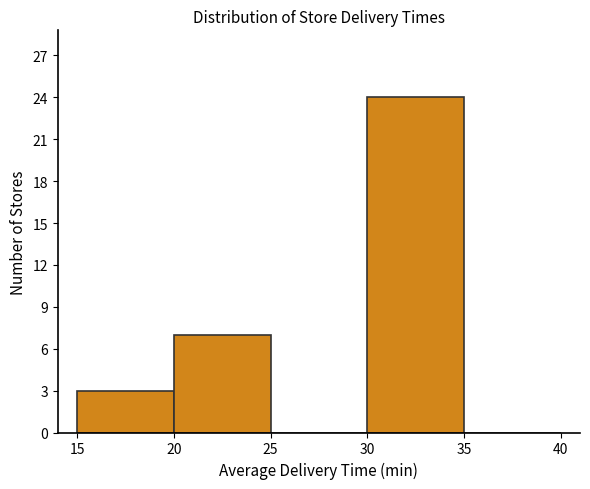

Reading left to right, transcribe this chart: for each bar, give the range it covers on the x-axis and its height. The values are not printed on the chart, so give them approximately, as read against the axis.

15 to 20: 3
20 to 25: 7
25 to 30: 0
30 to 35: 24
35 to 40: 0